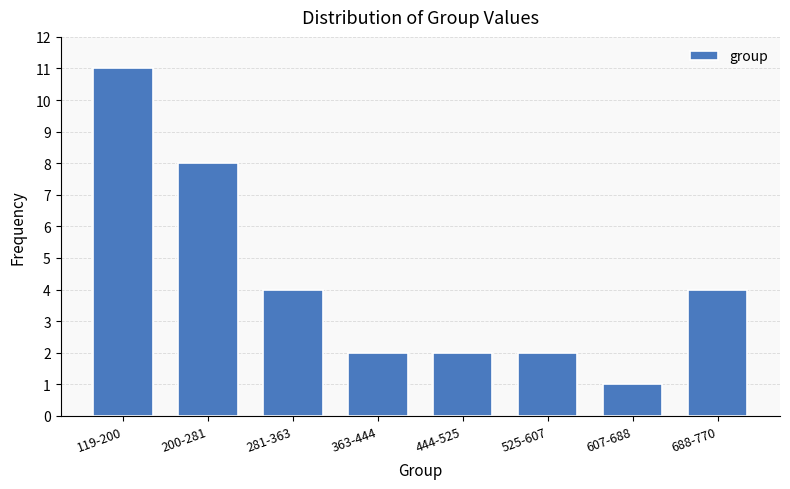

Reading left to right, what are all the values shown in this chart?

119-200=11	200-281=8	281-363=4	363-444=2	444-525=2	525-607=2	607-688=1	688-770=4